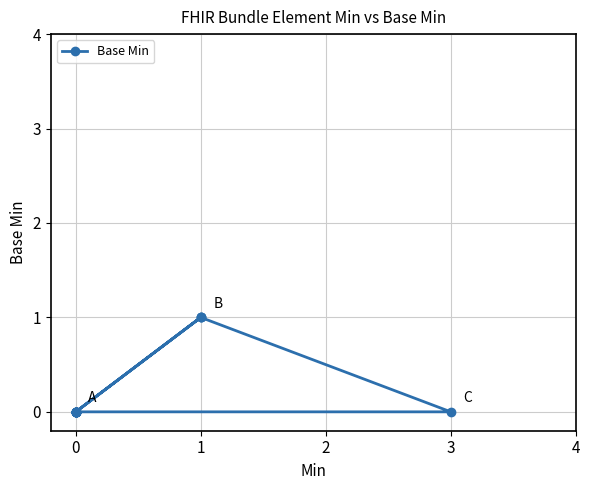

How many interior local peaks (higher than both neighbors) does the data have?

1